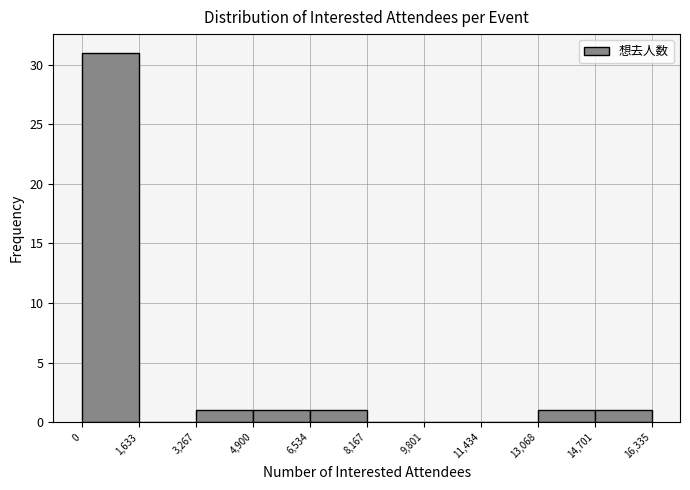

What is the height of the bar covering 4,900 to 6,534 on the x-axis? The values are not printed on the chart, so give them approximately, as read against the axis.

1